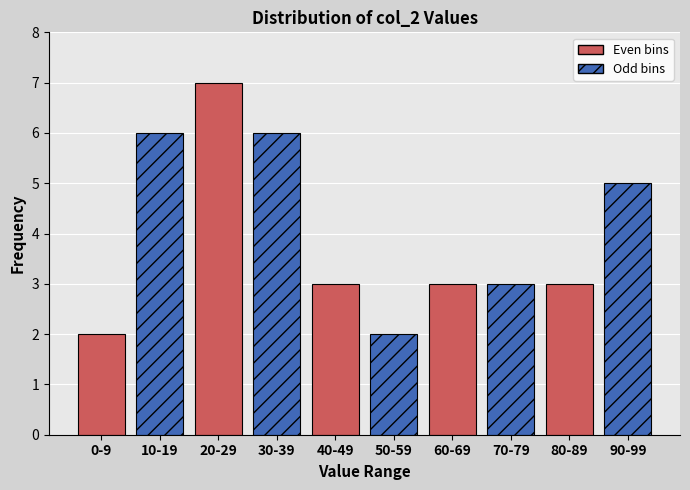

Reading right to left, what are all the values shown in this chart?

5	3	3	3	2	3	6	7	6	2